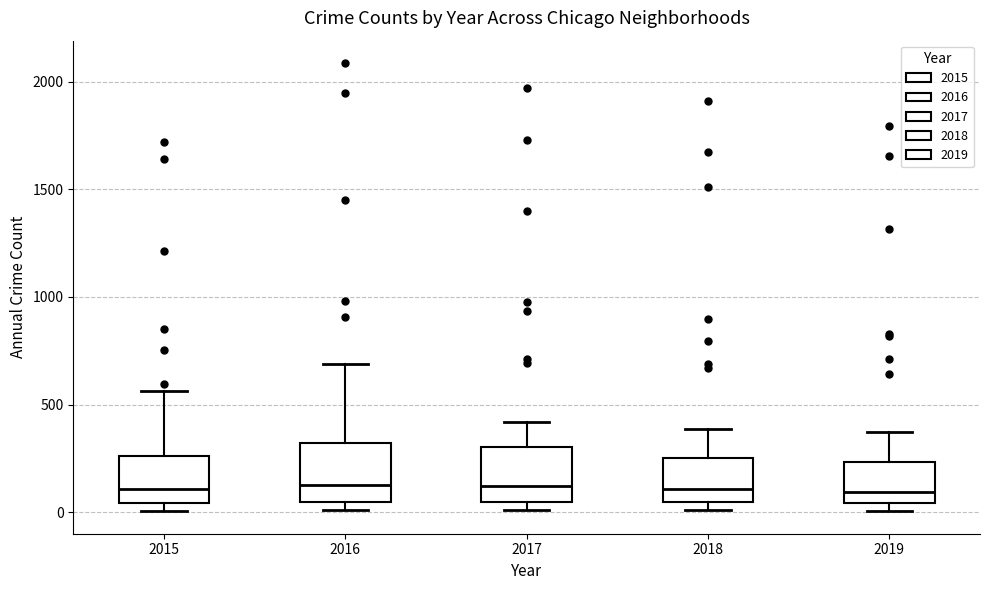

Reading left to right, read every box against the y-axis: the position of its median line, the range the box covers, and the ends of its whiskers. The values are not printed on the chart, so give them approximately, as read against the axis.

2015: median 100, box 50 to 250, whiskers 0 to 550
2016: median 150, box 50 to 300, whiskers 0 to 700
2017: median 100, box 50 to 300, whiskers 0 to 400
2018: median 100, box 50 to 250, whiskers 0 to 400
2019: median 100, box 50 to 250, whiskers 0 to 400